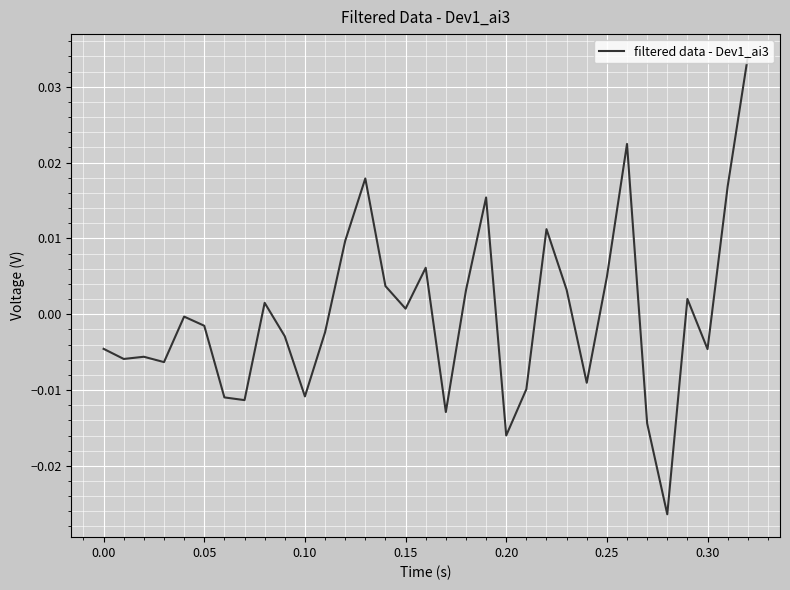

How many lines are shown in the chart?

1